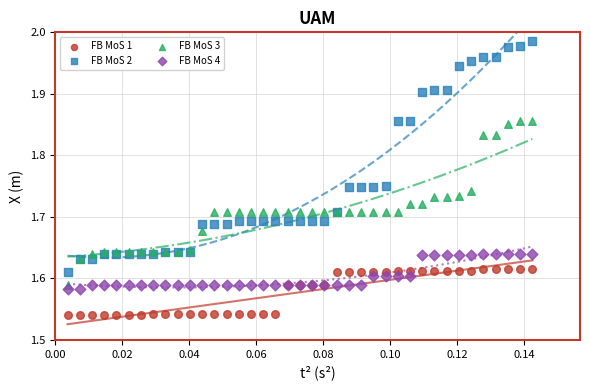

Which series reaches the minimum Y coordinate?

FB MoS 1